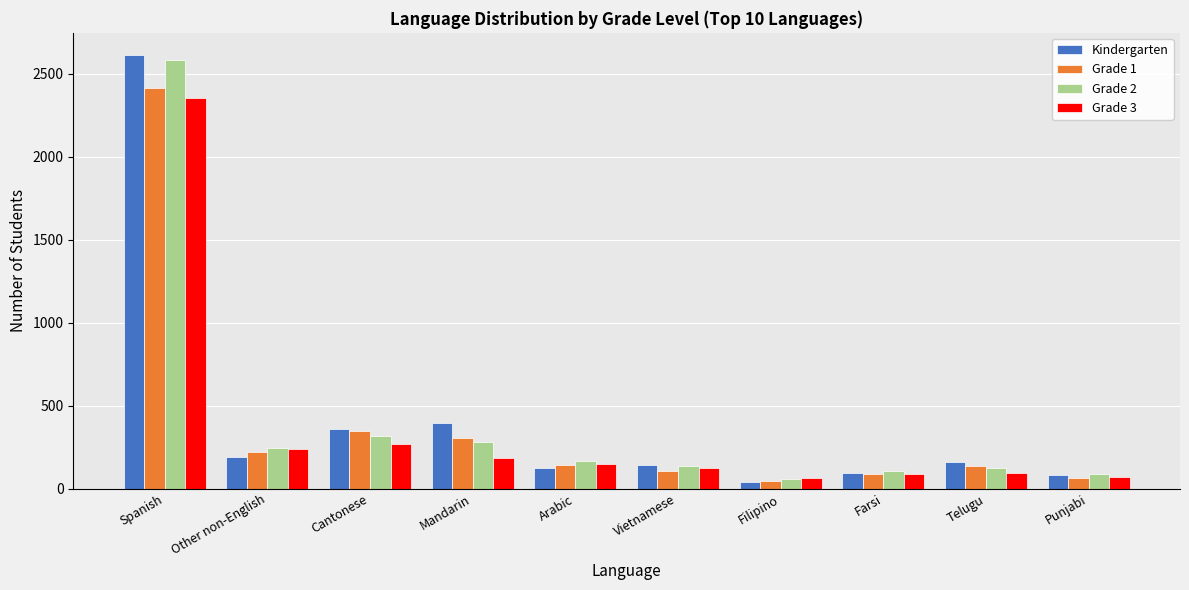

What is the label of the 9th bar from the right?

Other non-English